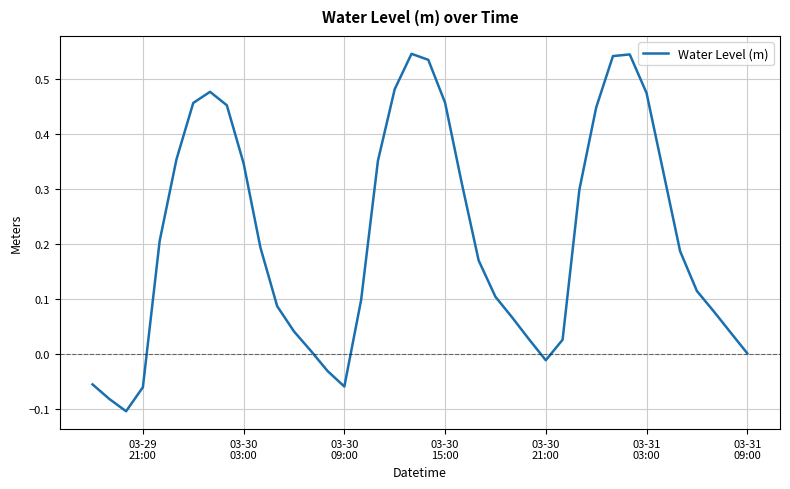

True or false: the data has more than 0 interior local peaks.

True